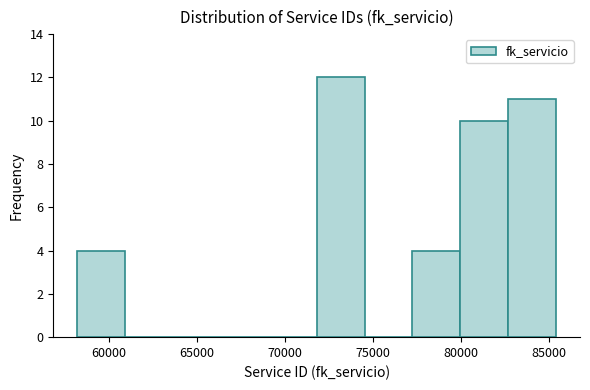

Reading left to right, transcribe this chart: for each bar, give the range it covers on the x-axis and its height. Neither the bar edges nor the heights are printed on the chart, so give them approximately, as read against the axes.

58000 to 61000: 4
61000 to 63500: 0
63500 to 66500: 0
66500 to 69000: 0
69000 to 72000: 0
72000 to 74500: 12
74500 to 77000: 0
77000 to 80000: 4
80000 to 82500: 10
82500 to 85500: 11